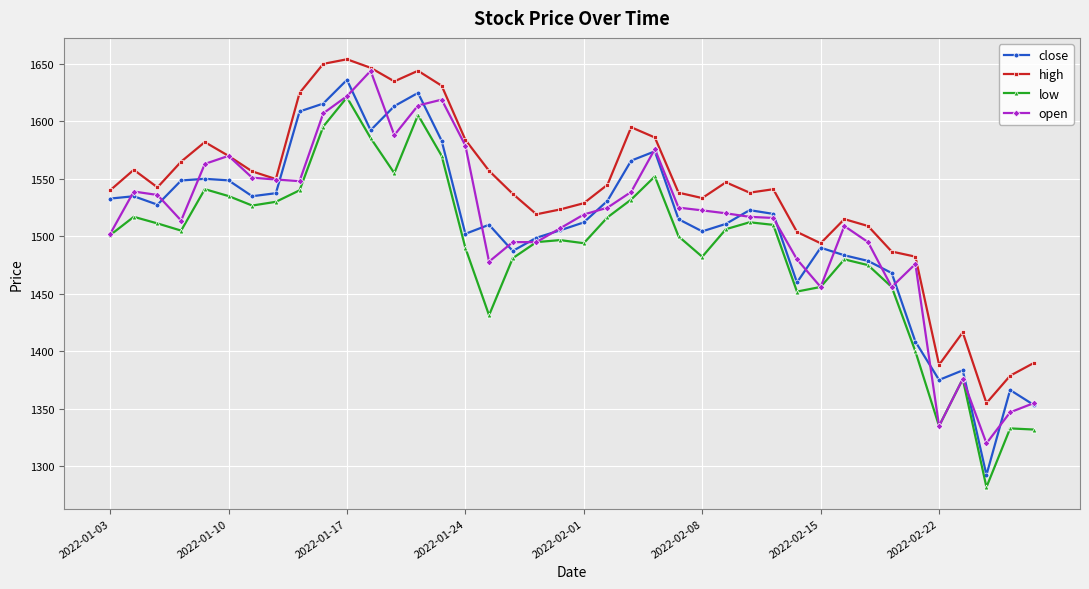

Which series has the widest spread of values?

close